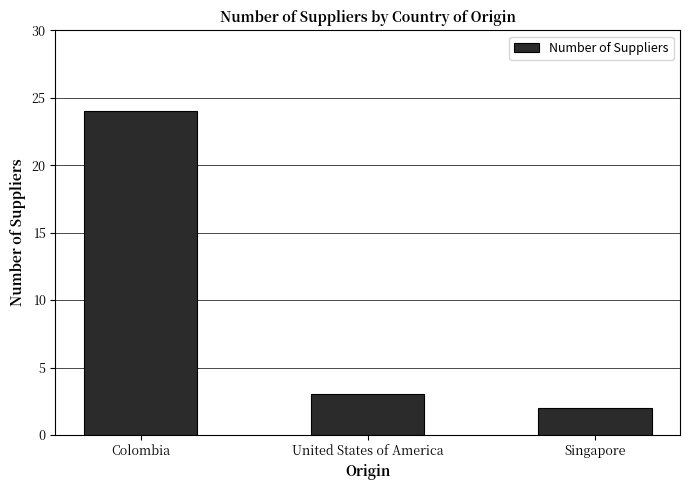

What is the difference between the values at United States of America and Colombia?

21